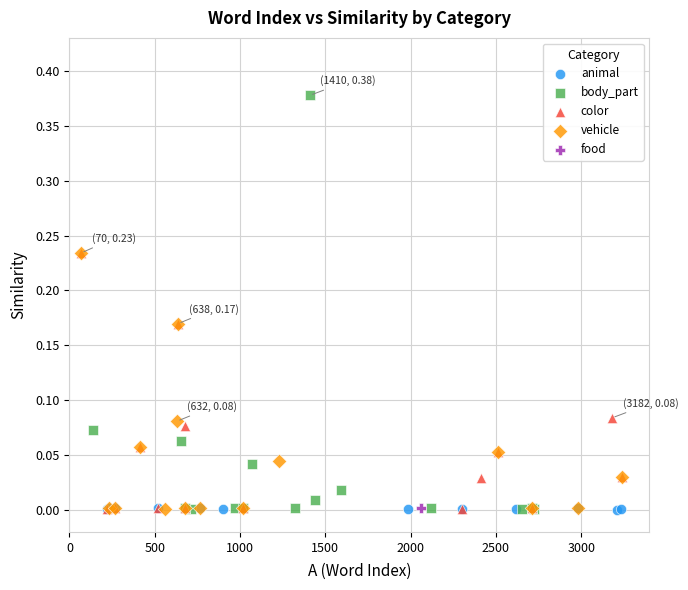

What are all the series names shown in the legend?

animal, body_part, color, vehicle, food